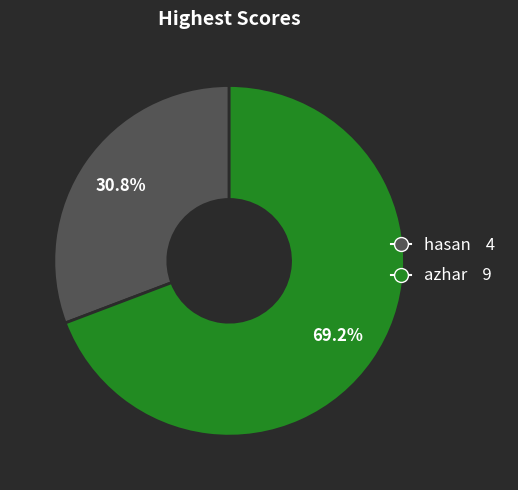

To the nearest percent, what is the difference between the largest and smallest slice percentages?

38%